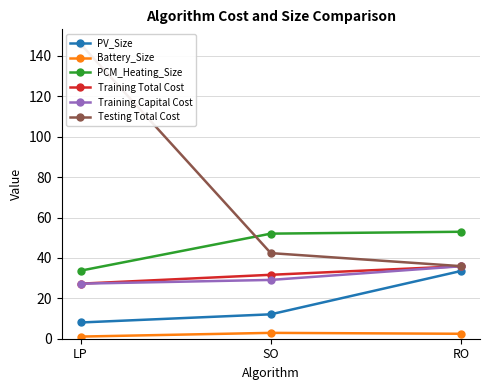

What are all the series names shown in the legend?

PV_Size, Battery_Size, PCM_Heating_Size, Training Total Cost, Training Capital Cost, Testing Total Cost